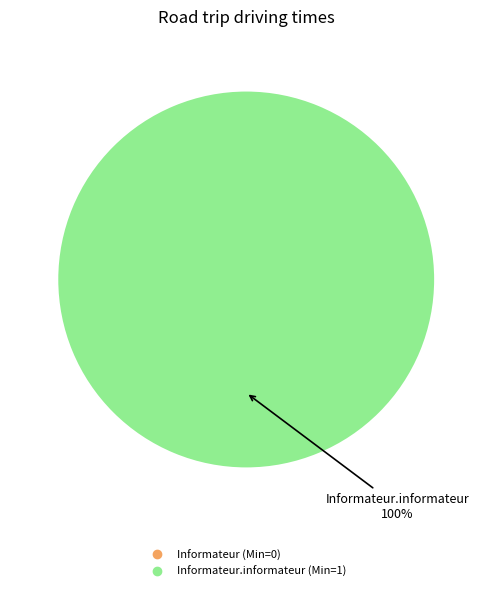

What portion of the pie excludes Informateur?

100.0%